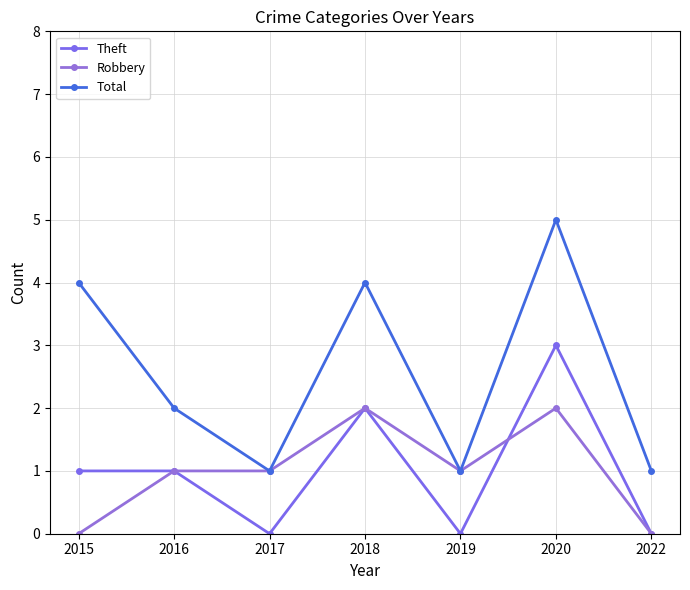

Count the Theft values in the range 0 to 2.

6